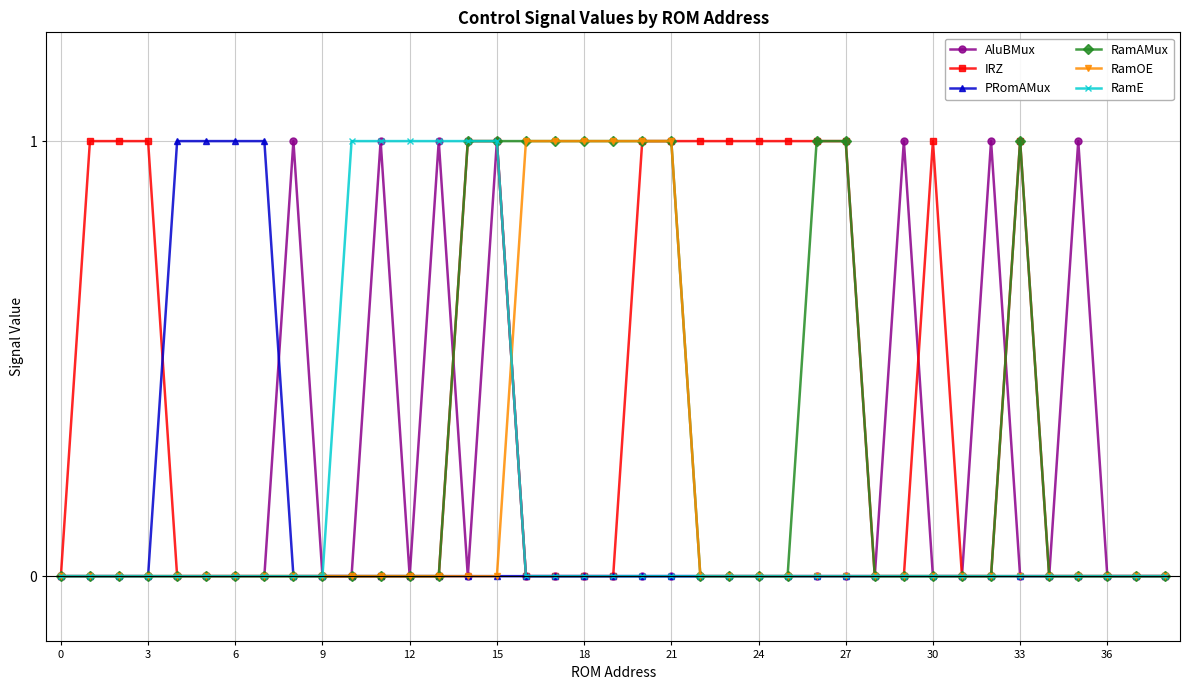

What is the maximum value for RamAMux?

1